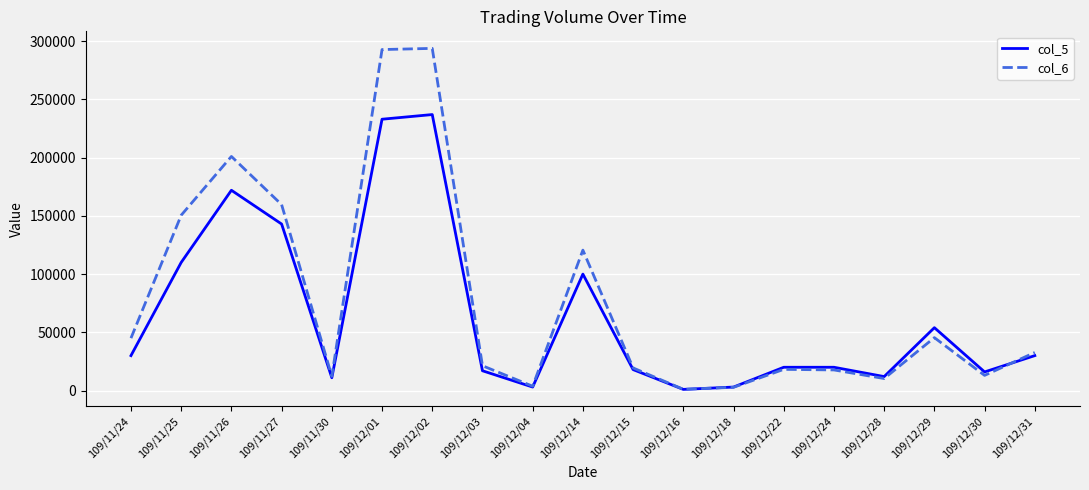

Where is the first local minimum for col_6?

109/11/30